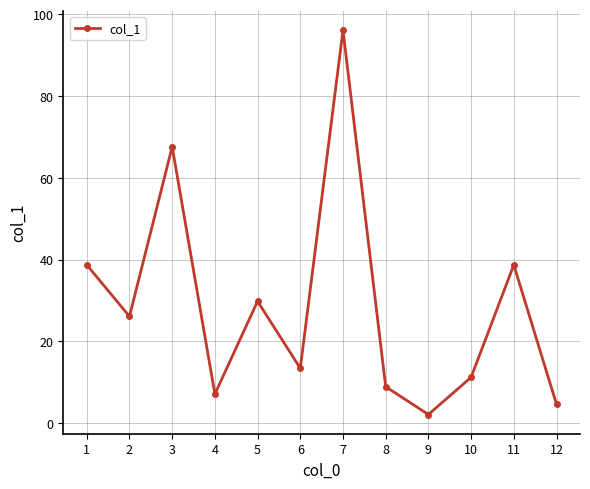

What is the greatest value displayed?

96.1